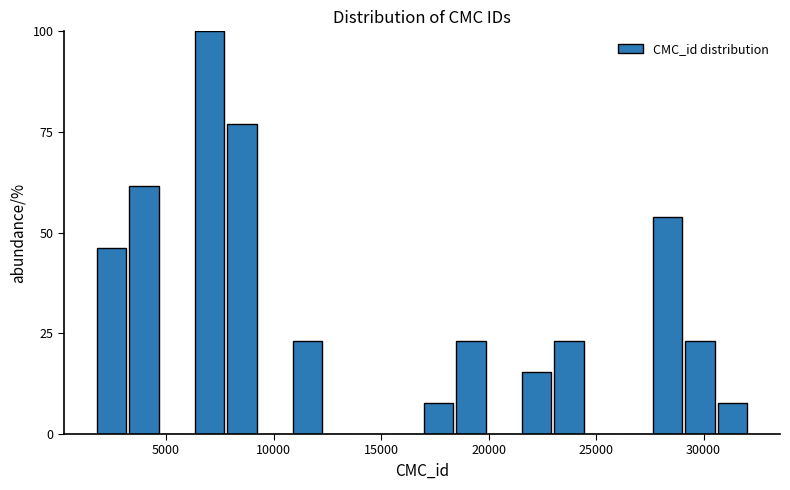

Around what value on the x-axis is the tallest bar? Give the approximate position of its centre, as read against the axis.

7000